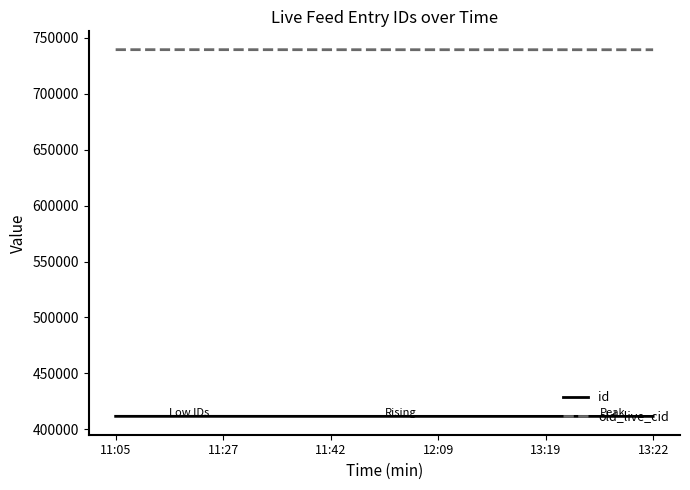

True or false: id and old_live_cid cross at least once.

False